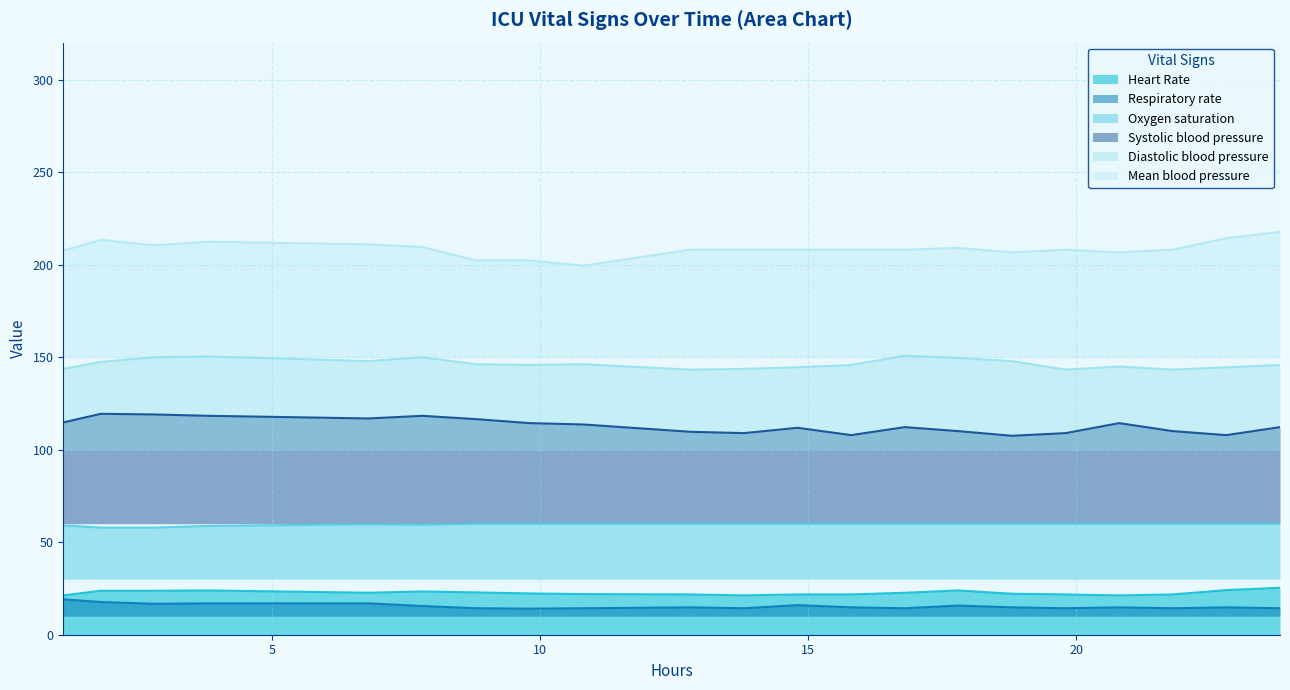

What is the highest value of the Diastolic blood pressure series?

150.8